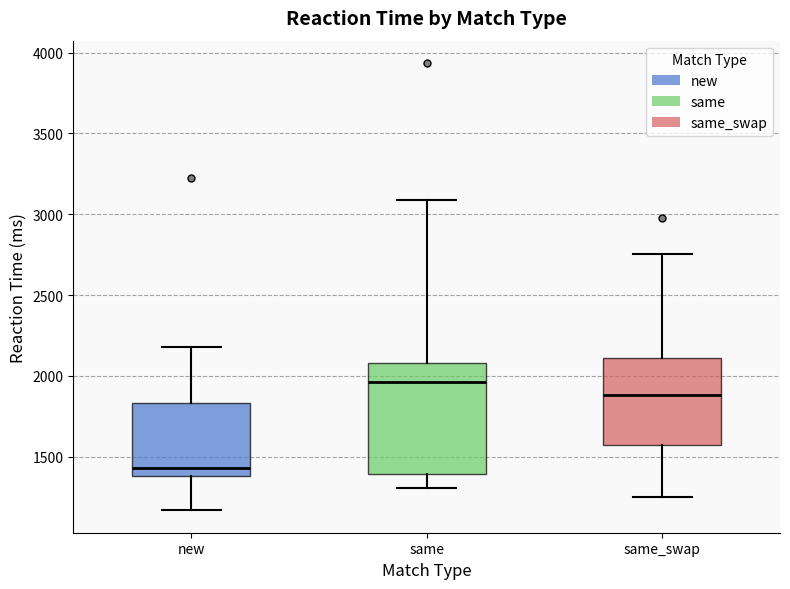

Reading left to right, transcribe this box plot: for each box, give where its median line is, the range the box spans, and where its two whiskers end, as read against the y-axis. The values are not printed on the chart, so give them approximately, as read against the axis.

new: median 1450, box 1400 to 1850, whiskers 1150 to 2200
same: median 1950, box 1400 to 2100, whiskers 1300 to 3100
same_swap: median 1900, box 1550 to 2100, whiskers 1250 to 2750